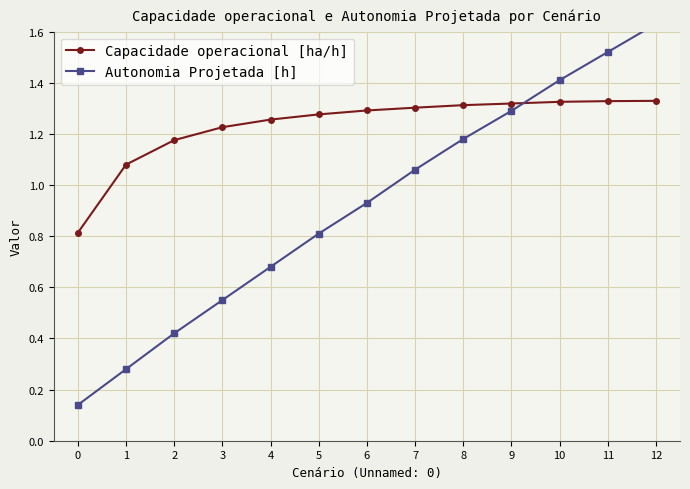

At which category is the sum across all series the highest?

12